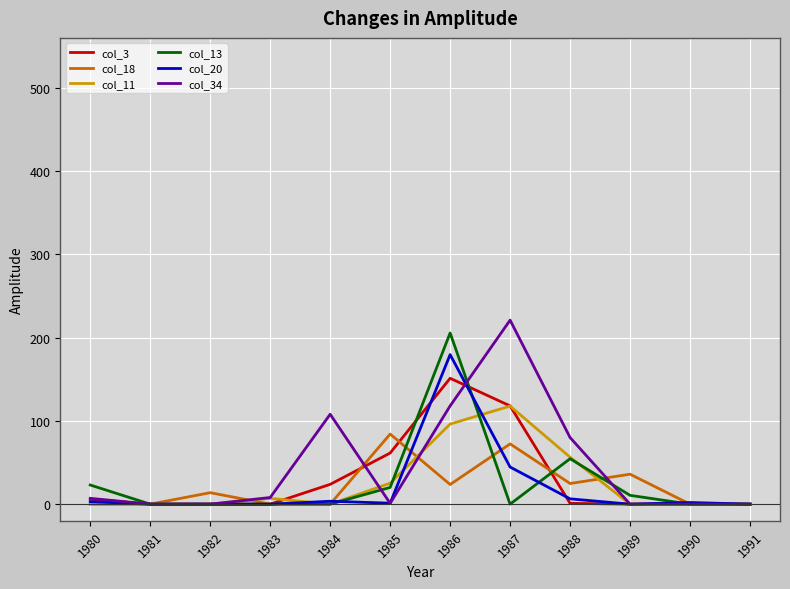

What is the maximum value shown in the chart?

221.0